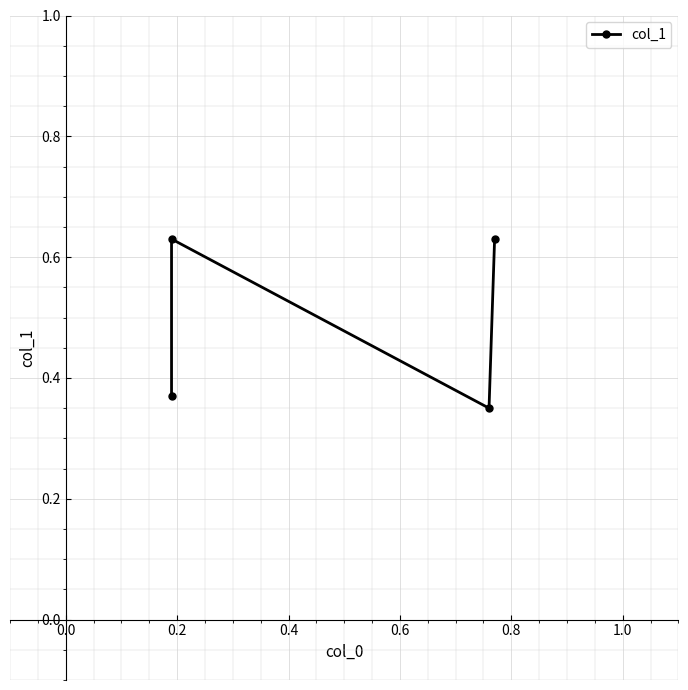

What is the minimum value shown in the chart?

0.3